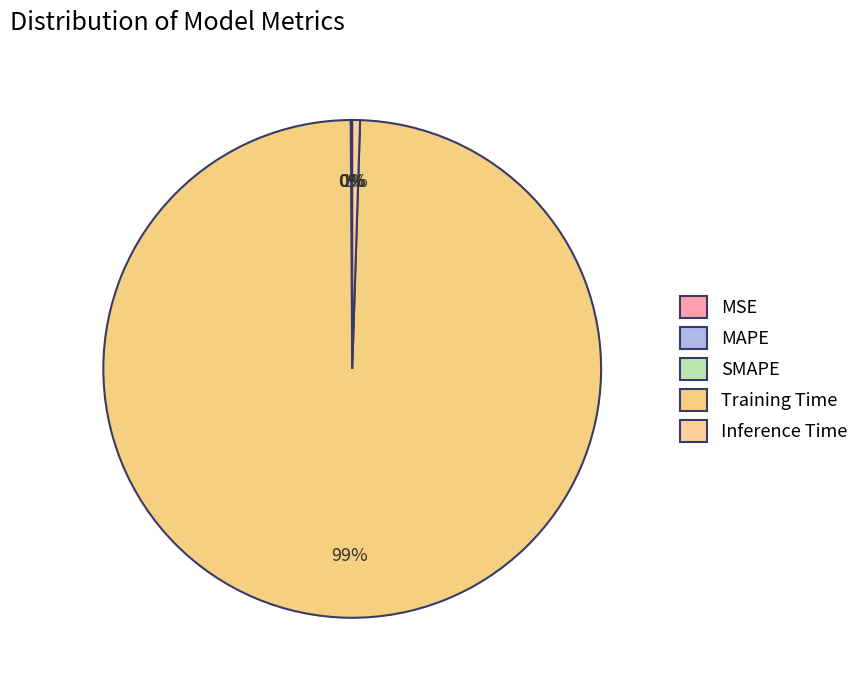

Is there a majority slice in this chart?

Yes